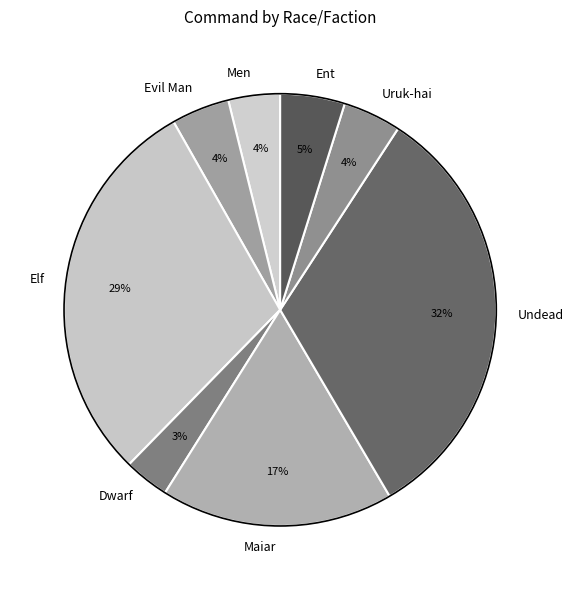

Does Ent represent more than half of the total?

No